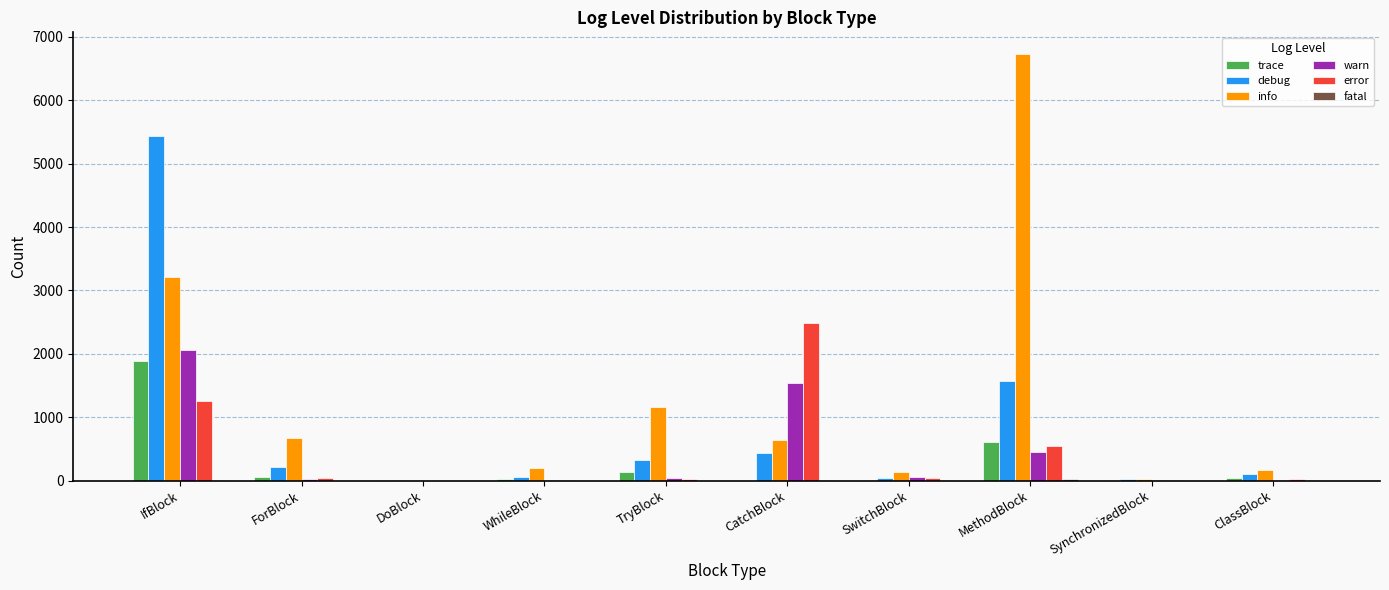

What is the sum of all info values?

12937